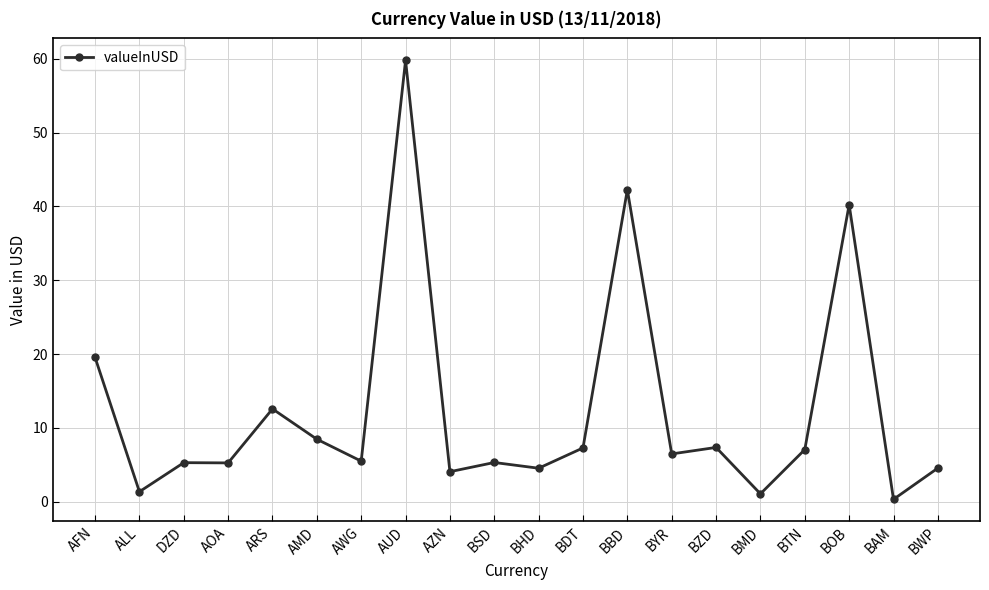

Which label corresponds to the largest value in the chart?

AUD